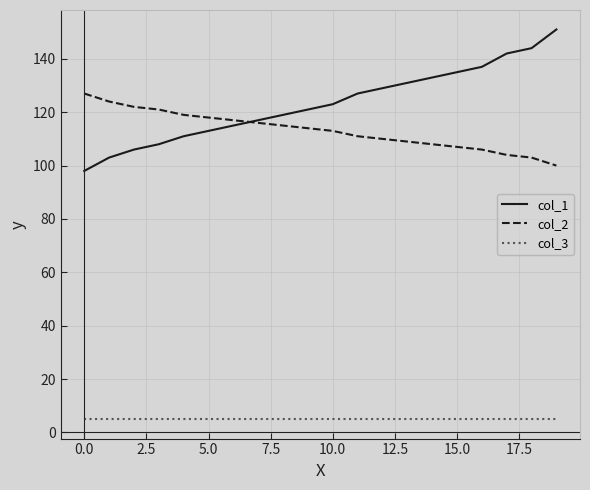

Reading left to right, extract all data points from this chart.

col_1: 98	103	106	108	111	113	115	117	119	121	123	127	129	131	133	135	137	142	144	151
col_2: 127	124	122	121	119	118	117	116	115	114	113	111	110	109	108	107	106	104	103	100
col_3: 5	5	5	5	5	5	5	5	5	5	5	5	5	5	5	5	5	5	5	5